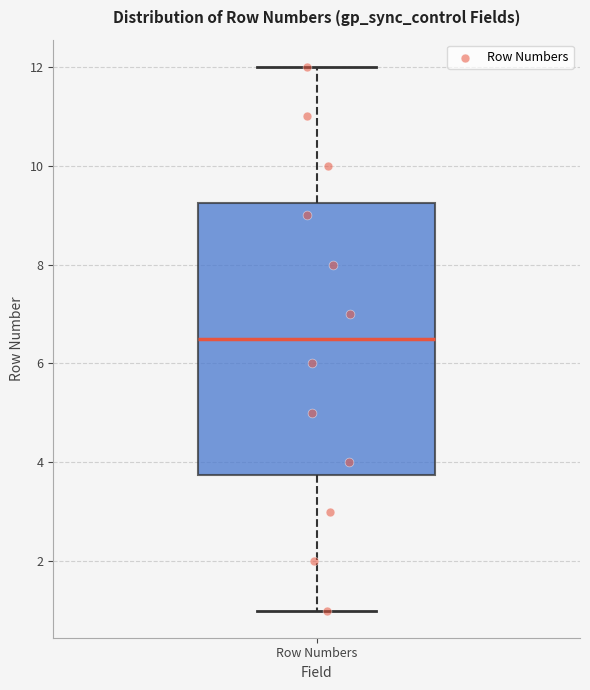

Transcribe this box plot: give where the median line is, the range the box spans, and where the two whiskers end, as read against the y-axis. The values are not printed on the chart, so give them approximately, as read against the axis.

median 6.6, box 3.8 to 9.2, whiskers 1.0 to 12.0